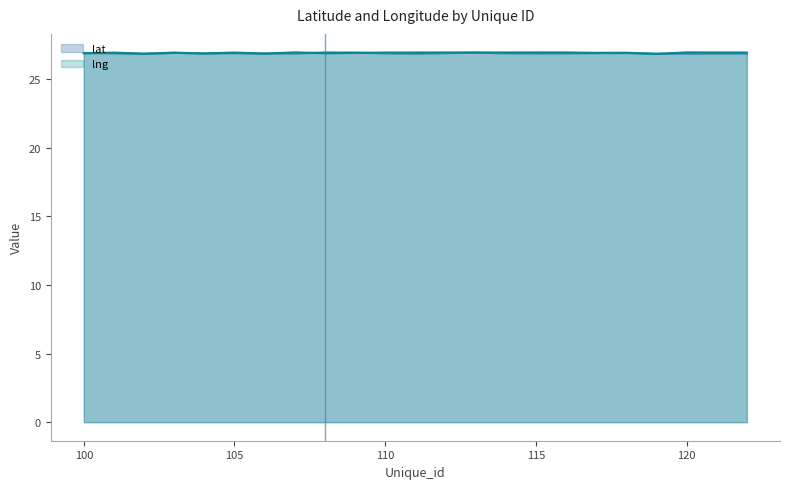

Which series has the largest range (max minus min)?

lat